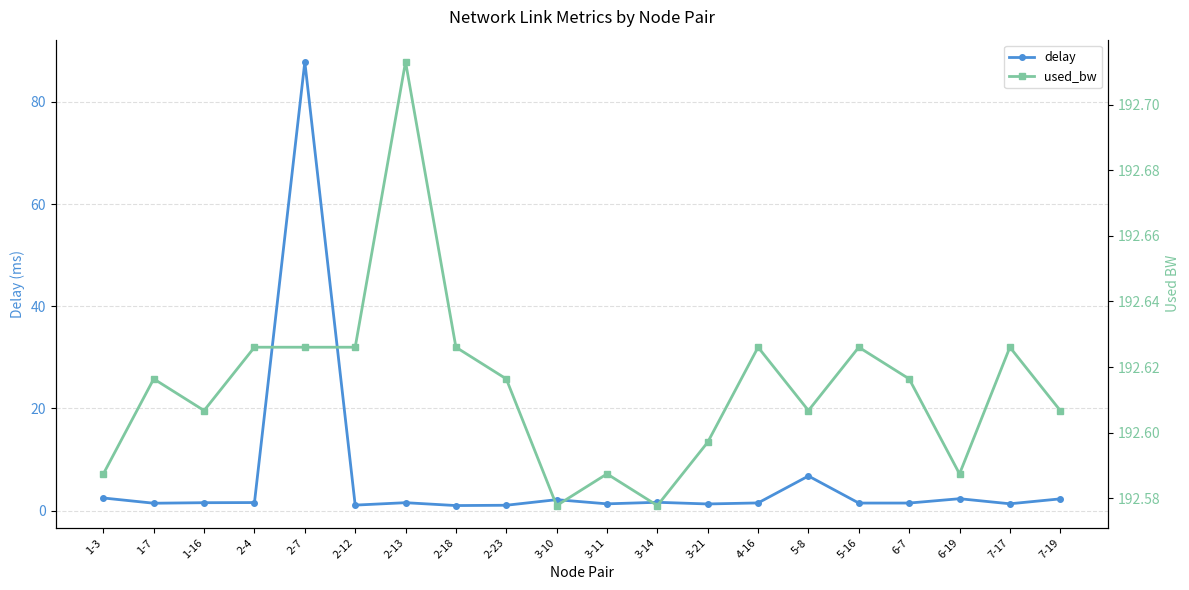

Reading left to right, transcribe all the data shown in this chart.

delay: 2.5	1.4	1.6	1.6	87.8	1.1	1.6	1.0	1.1	2.1	1.3	1.6	1.3	1.5	6.8	1.5	1.5	2.3	1.3	2.3
used_bw: 192.6	192.6	192.6	192.6	192.6	192.6	192.7	192.6	192.6	192.6	192.6	192.6	192.6	192.6	192.6	192.6	192.6	192.6	192.6	192.6